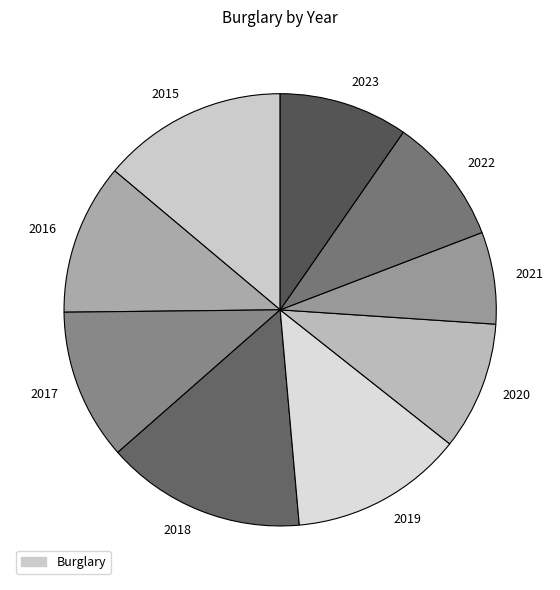

Which category has the biggest portion of the pie?

2018